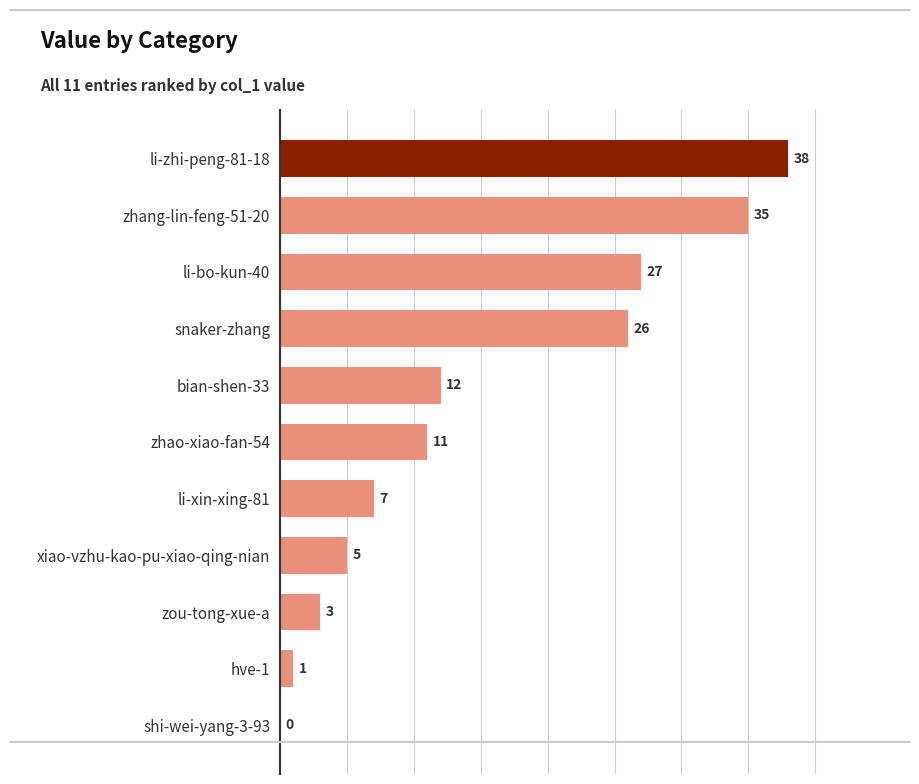

How many values are above zero?

10